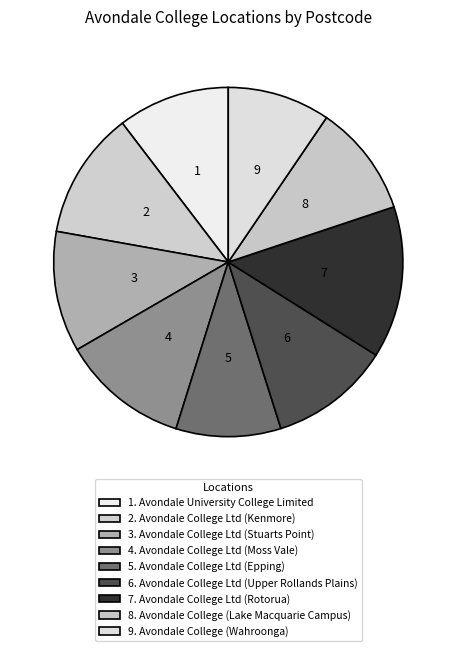

How many slices are in this pie chart?

9